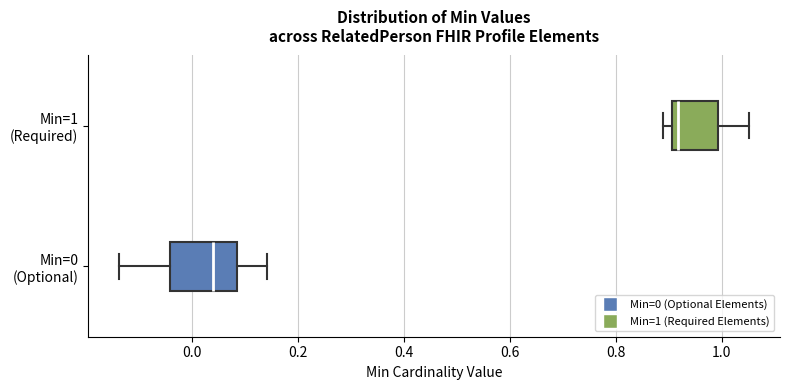

Which box's median line is the furthest to the left?

Min=0 (Optional)